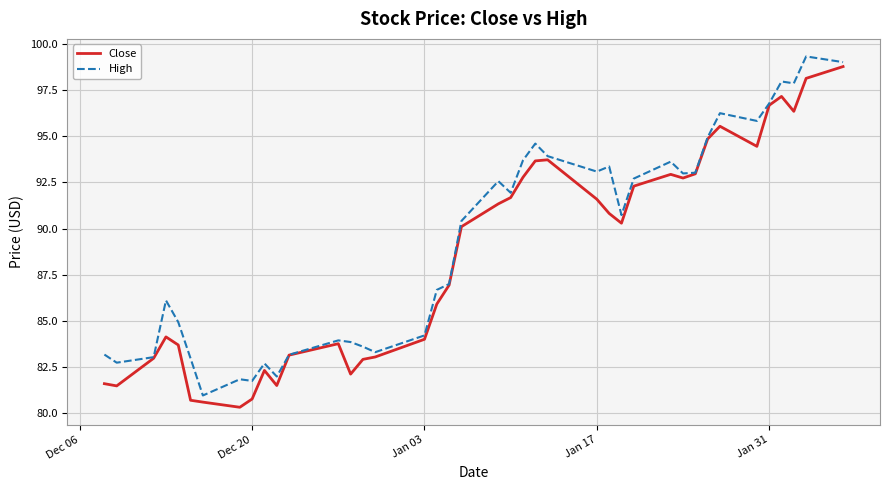

Which series has the largest range (max minus min)?

Close